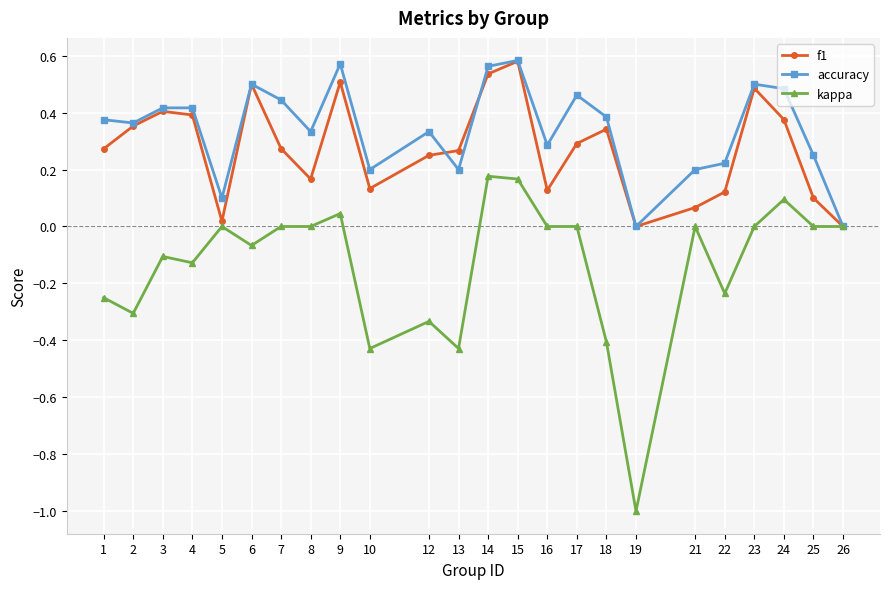

How many series are shown in this chart?

3